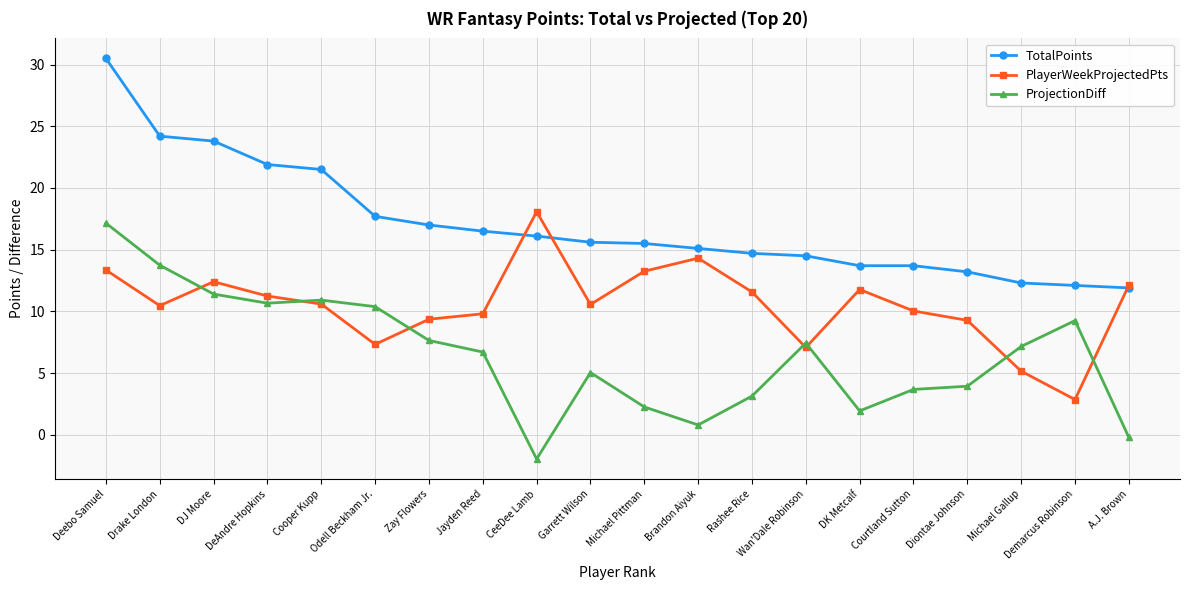

What value does the TotalPoints series have at CeeDee Lamb?

16.1